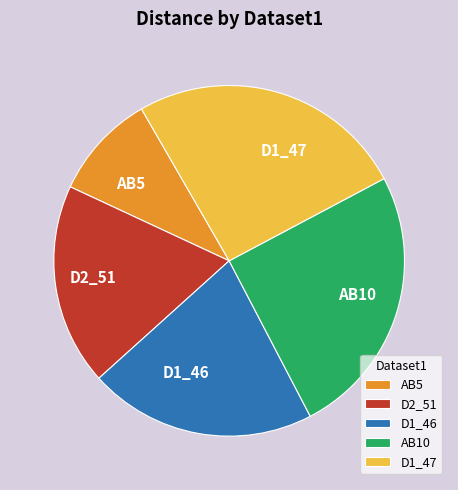

Between D1_47 and D1_46, which is larger?

D1_47